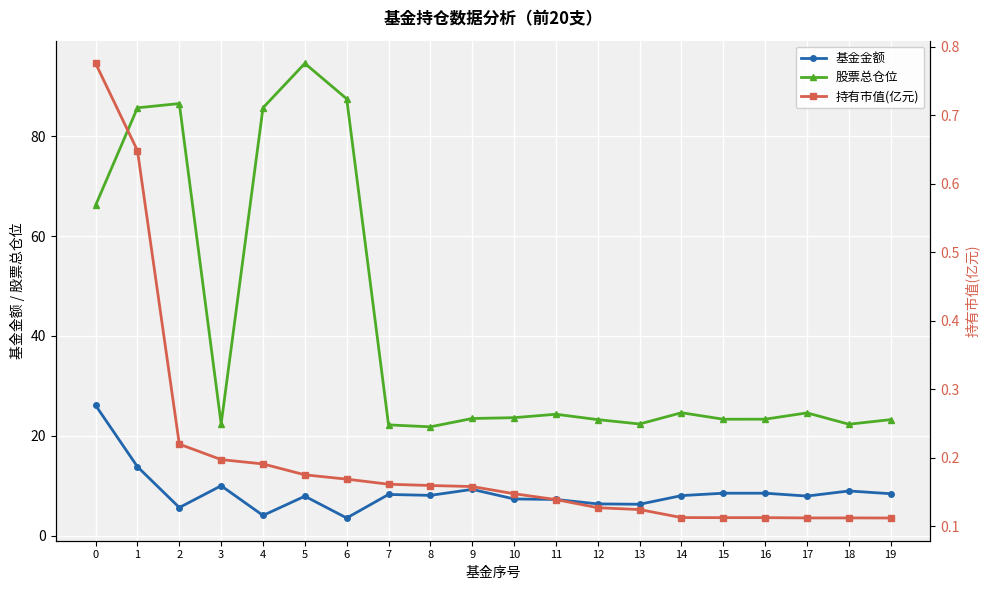

What is the sum of the 基金金额 values at 10 and 13?

13.7